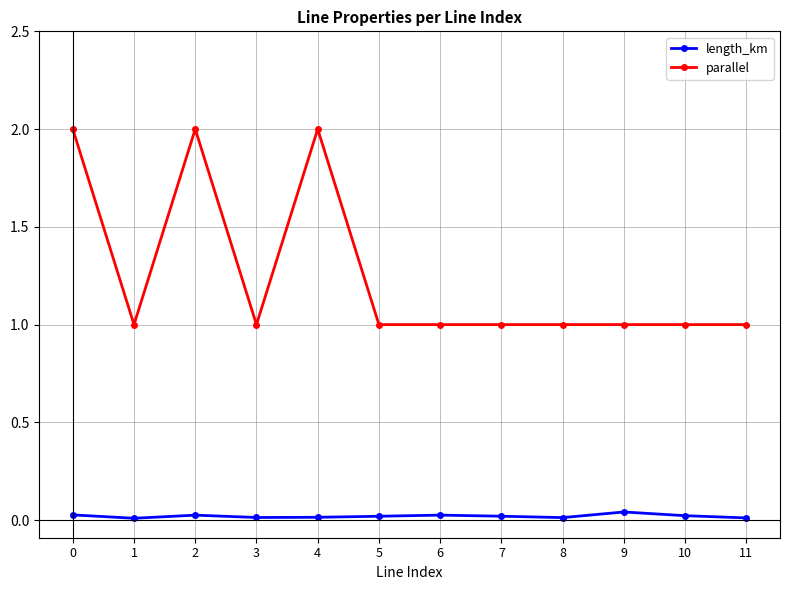

Is the value of parallel at 11 greater than the value of length_km at 9?

Yes